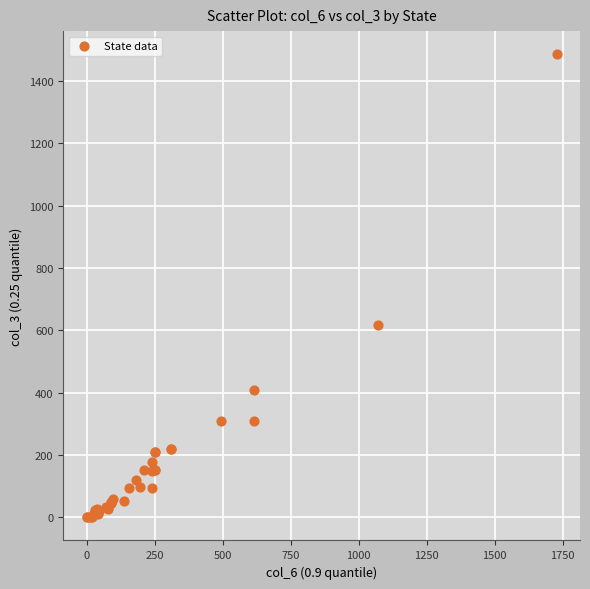

What Y value in the scatter plot is closest to 743?

616.0